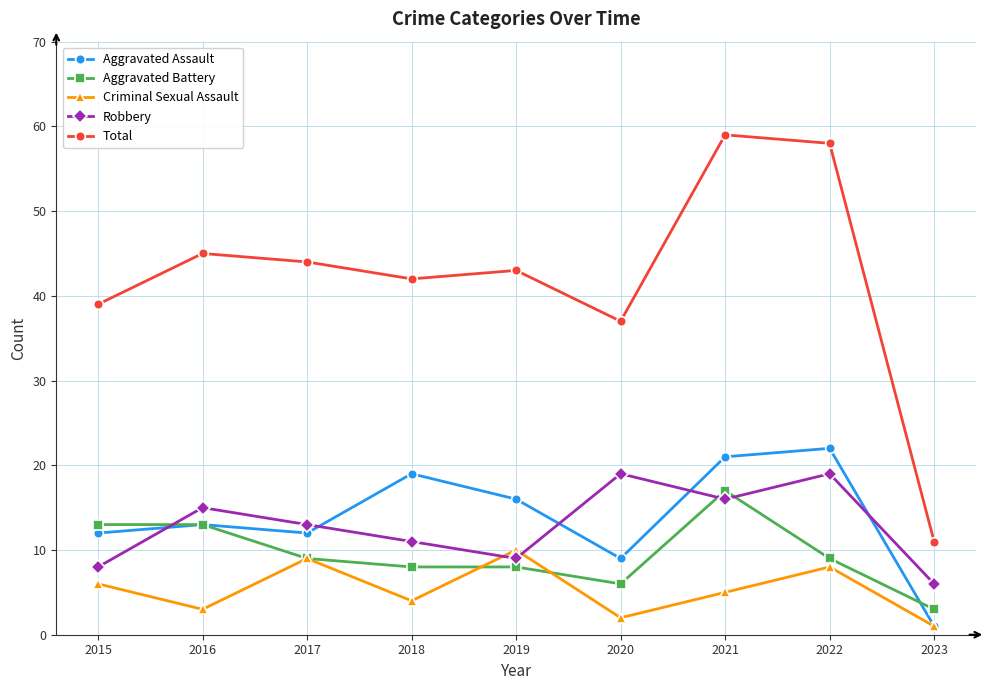

What is the value of the Aggravated Battery point at the 5th from the left?

8